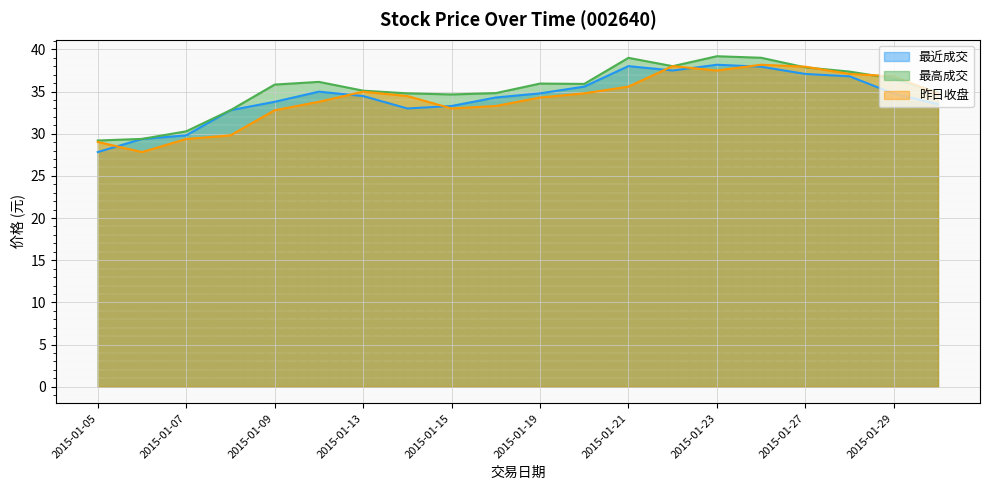

Rank the categories by 最高成交 value from lowest to highest.

2015-01-05, 2015-01-06, 2015-01-07, 2015-01-08, 2015-01-15, 2015-01-14, 2015-01-16, 2015-01-30, 2015-01-13, 2015-01-09, 2015-01-20, 2015-01-19, 2015-01-12, 2015-01-29, 2015-01-28, 2015-01-27, 2015-01-22, 2015-01-21, 2015-01-26, 2015-01-23